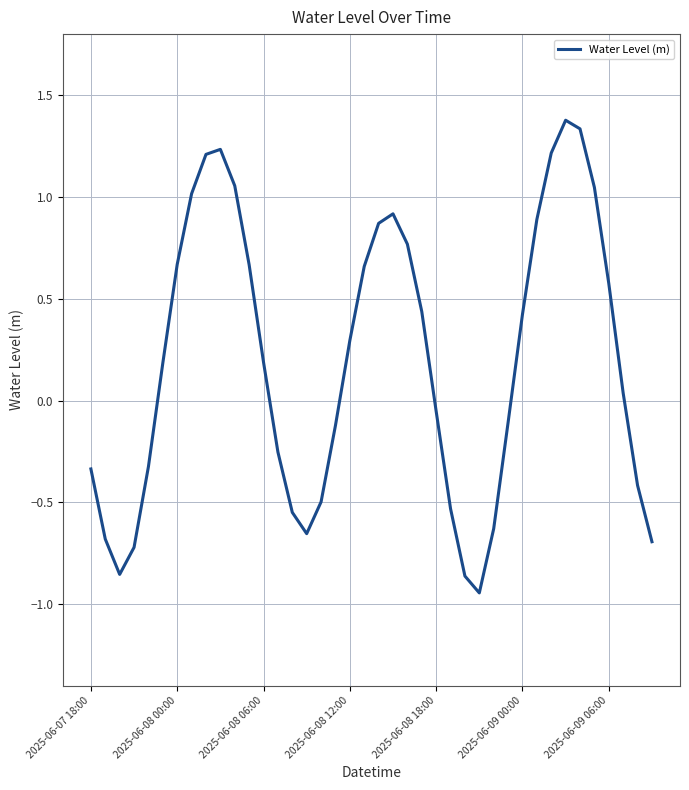

How many values are below 0?

18